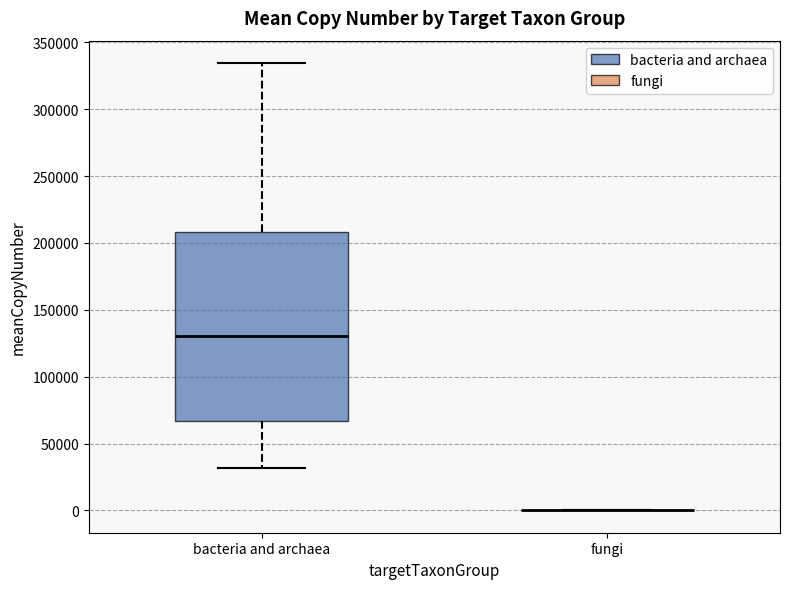

Where does the lower whisker of the box for bacteria and archaea end on the y-axis? The values are not printed on the chart, so give them approximately, as read against the axis.

30000